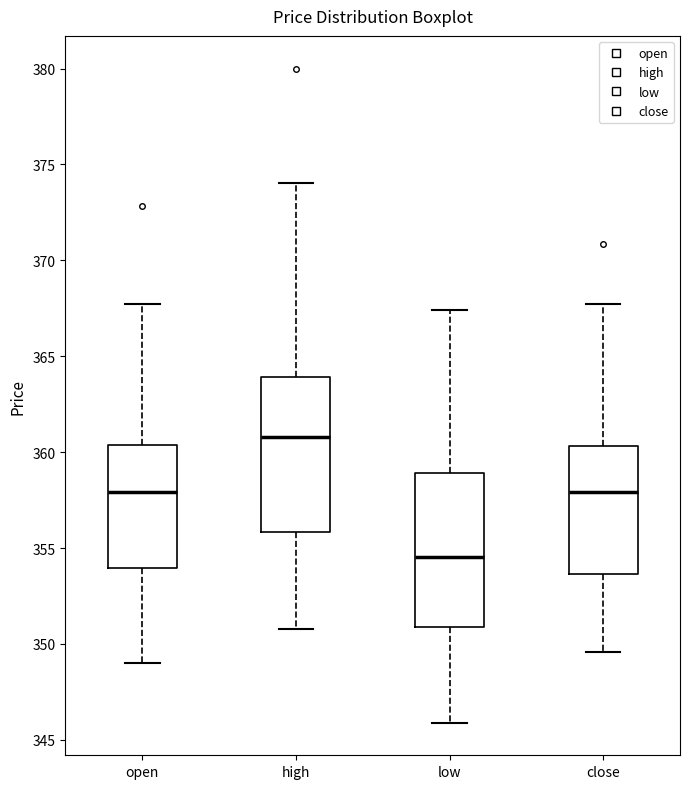

Reading left to right, transcribe this box plot: for each box, give where its median line is, the range the box spans, and where its two whiskers end, as read against the y-axis. The values are not printed on the chart, so give them approximately, as read against the axis.

open: median 358.0, box 354.0 to 360.5, whiskers 349.0 to 368.0
high: median 361.0, box 356.0 to 364.0, whiskers 351.0 to 374.0
low: median 354.5, box 351.0 to 359.0, whiskers 346.0 to 367.5
close: median 358.0, box 353.5 to 360.5, whiskers 349.5 to 368.0